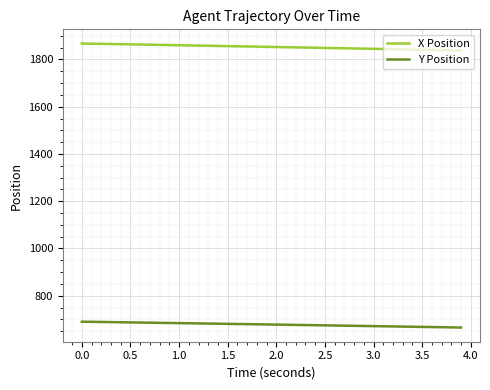

What is the difference between the maximum and minimum values in the Y Position series?

24.7